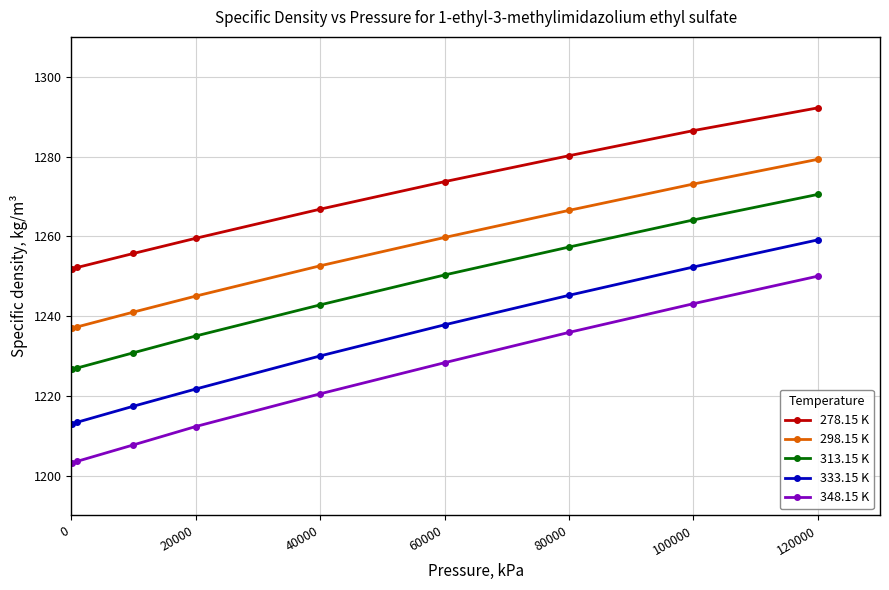

Does the chart have visible grid lines?

Yes